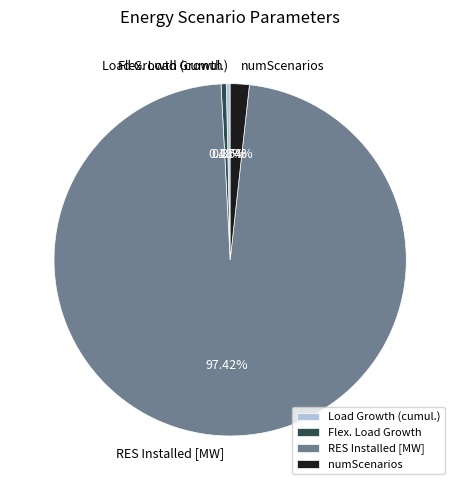

Is there any slice that represents more than half of the pie?

Yes